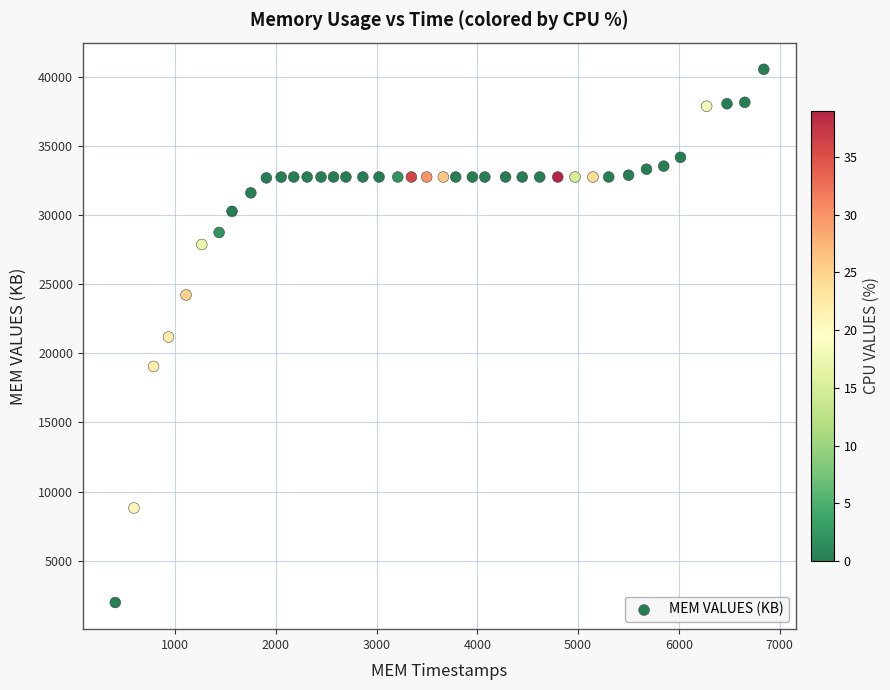

What is the range of Y values (max minus min)?

38565